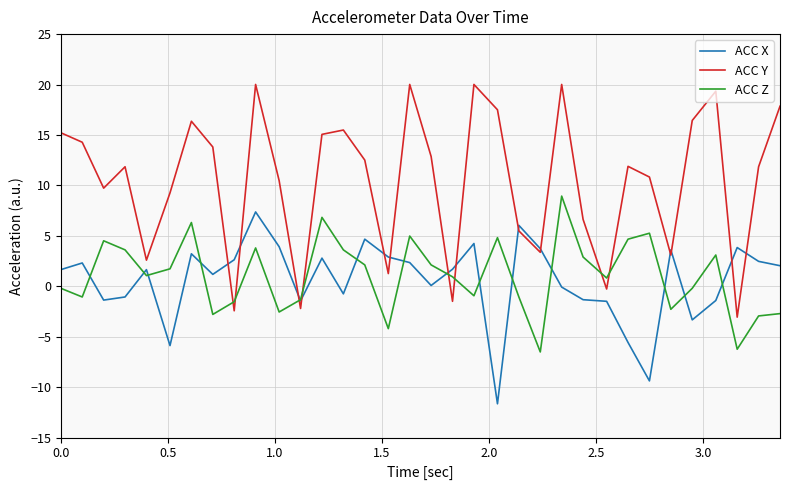

What is the sum of all ACC X values?

19.6